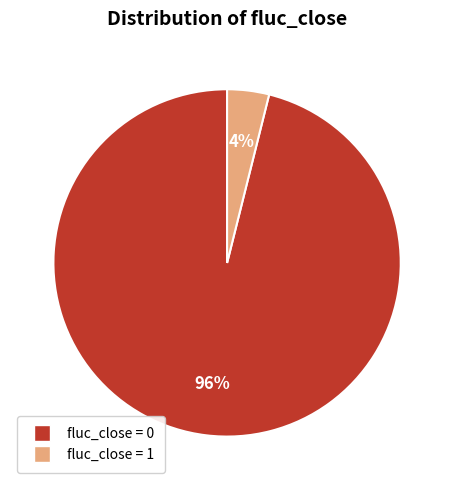

Does any single category account for the majority?

Yes